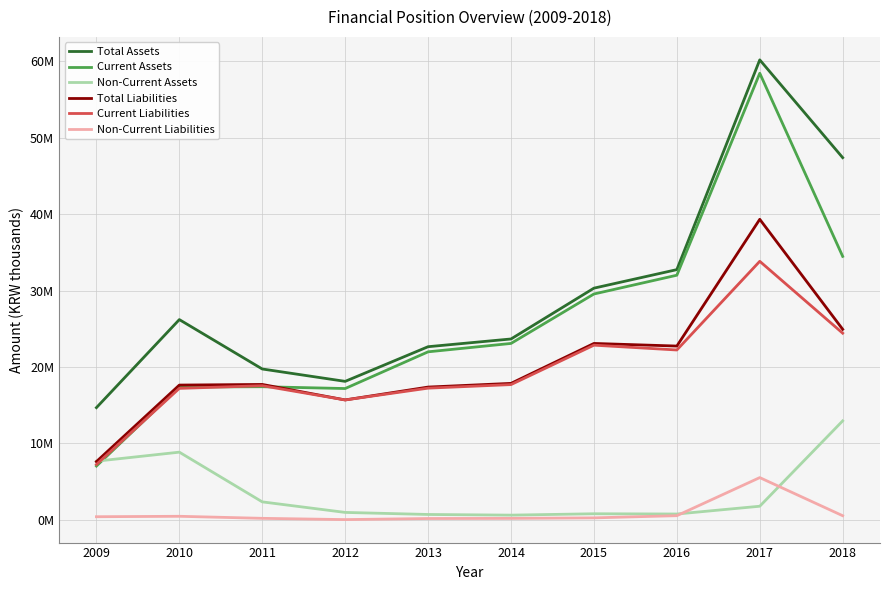

Does the chart display data point markers on the line(s)?

No